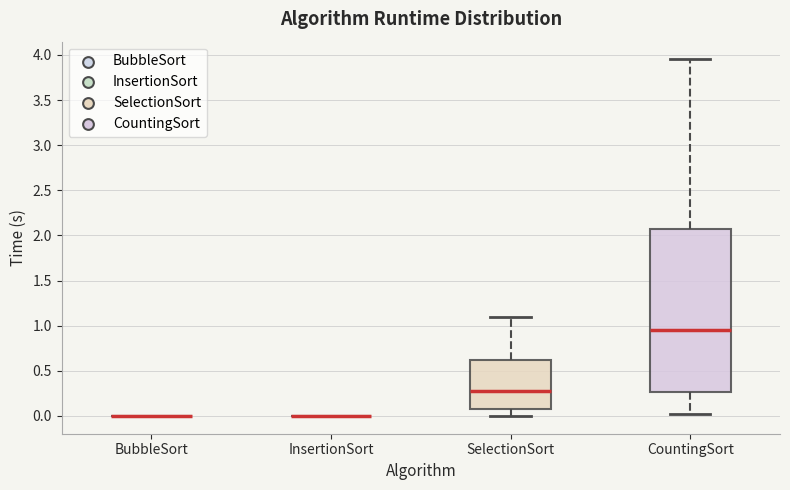

Reading left to right, read every box against the y-axis: the position of its median line, the range the box covers, and the ends of its whiskers. The values are not printed on the chart, so give them approximately, as read against the axis.

BubbleSort: box collapsed to a line at 0.00, whiskers 0.00 to 0.00
InsertionSort: box collapsed to a line at 0.00, whiskers 0.00 to 0.00
SelectionSort: median 0.30, box 0.05 to 0.60, whiskers 0.00 to 1.10
CountingSort: median 0.95, box 0.25 to 2.05, whiskers 0.00 to 3.95